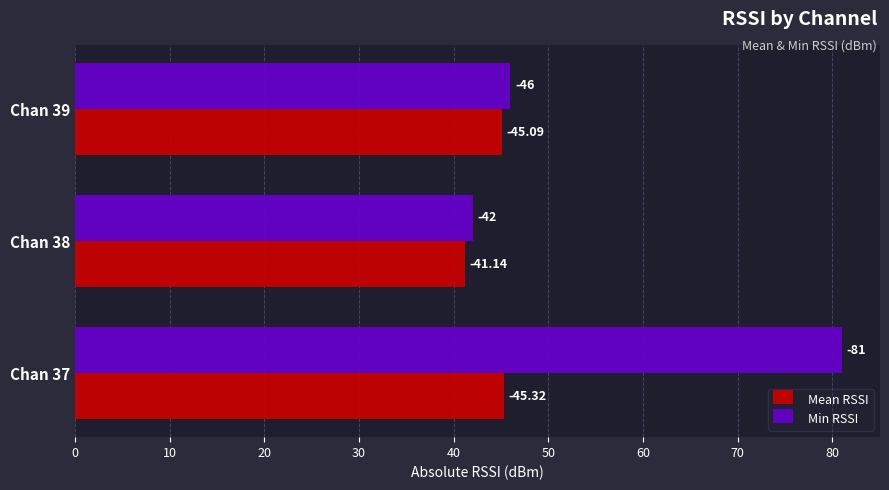

List the series in order of their overall mean, lowest first.

Mean RSSI, Min RSSI